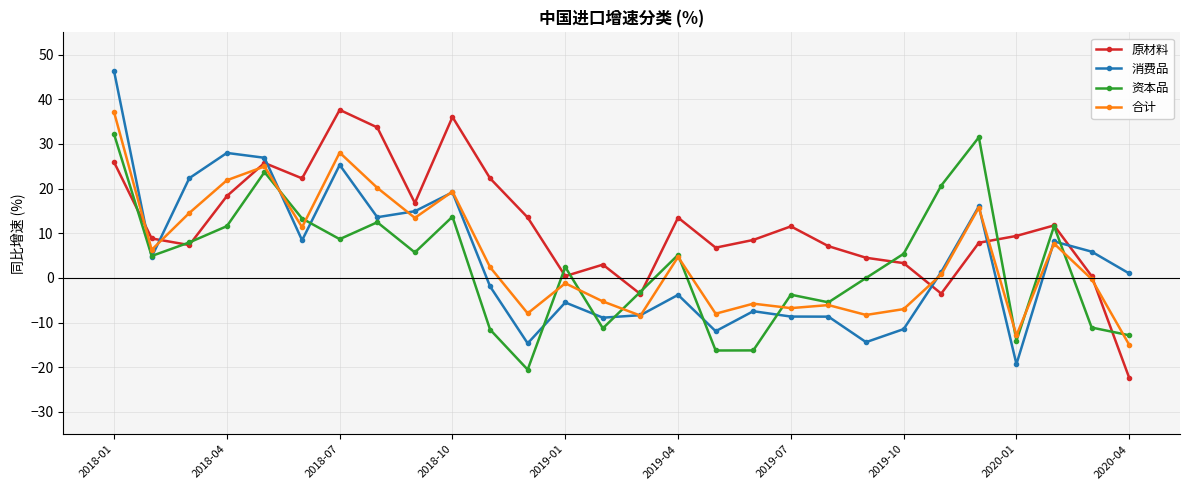

Is this an area chart (filled region under the line)?

No